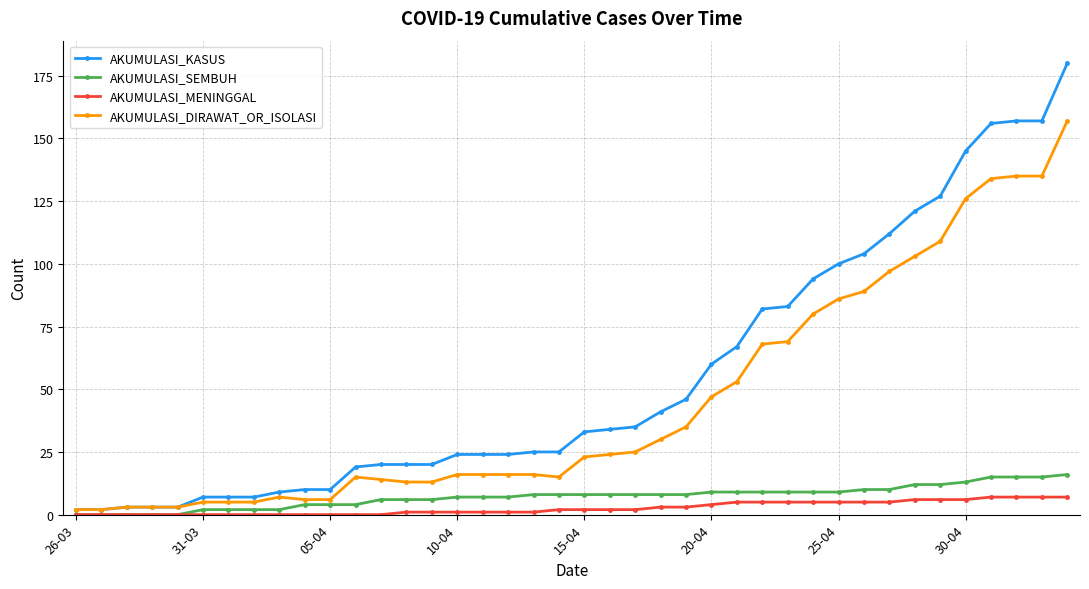

What is the value of the AKUMULASI_KASUS point at the 6th from the left?

7